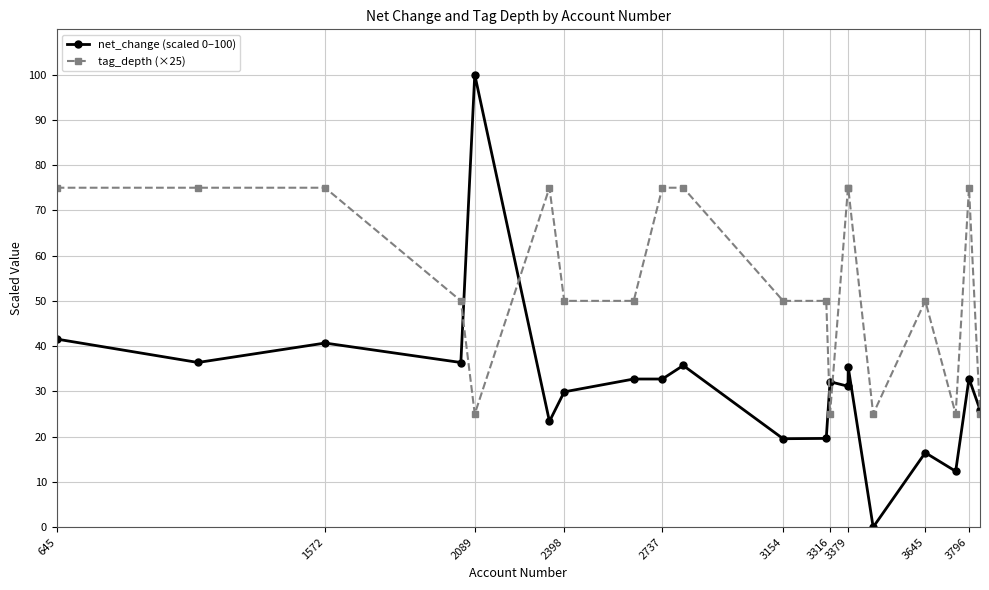

How many series are shown in this chart?

2